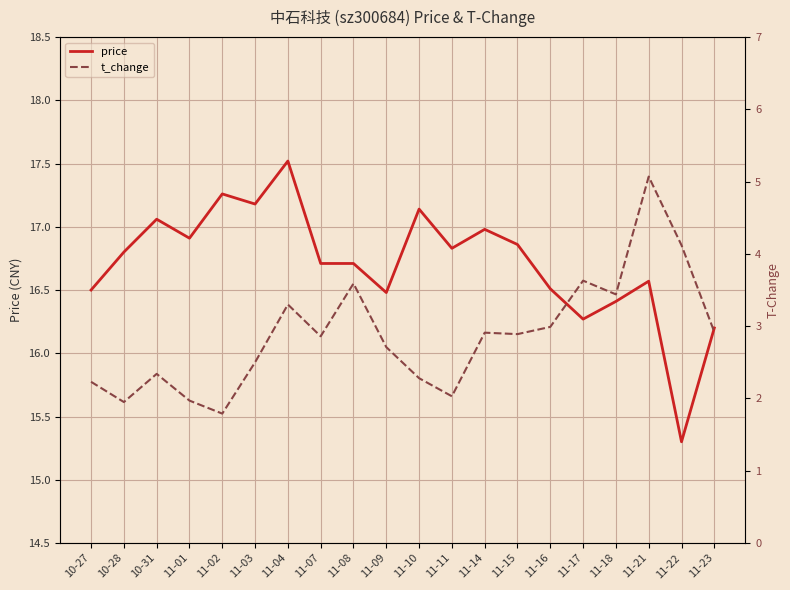

Reading left to right, transcribe all the data shown in this chart.

price: 16.5	16.8	17.1	16.9	17.3	17.2	17.5	16.7	16.7	16.5	17.1	16.8	17.0	16.9	16.5	16.3	16.4	16.6	15.3	16.2
t_change: 2.2	1.9	2.3	2.0	1.8	2.5	3.3	2.9	3.6	2.7	2.3	2.0	2.9	2.9	3.0	3.6	3.4	5.1	4.1	2.9